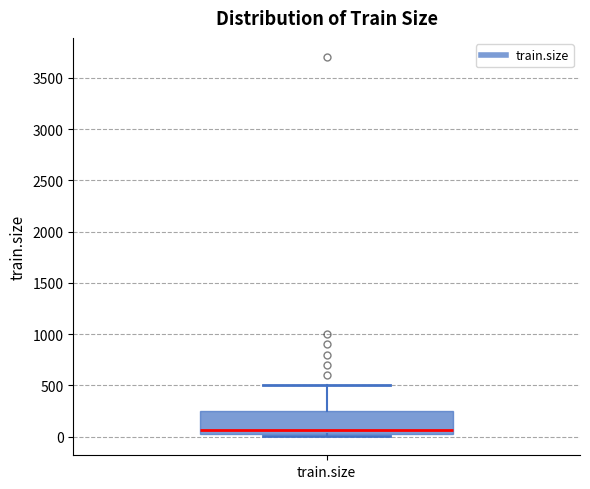

Where does the upper whisker of the box for train.size end on the y-axis? The values are not printed on the chart, so give them approximately, as read against the axis.

500